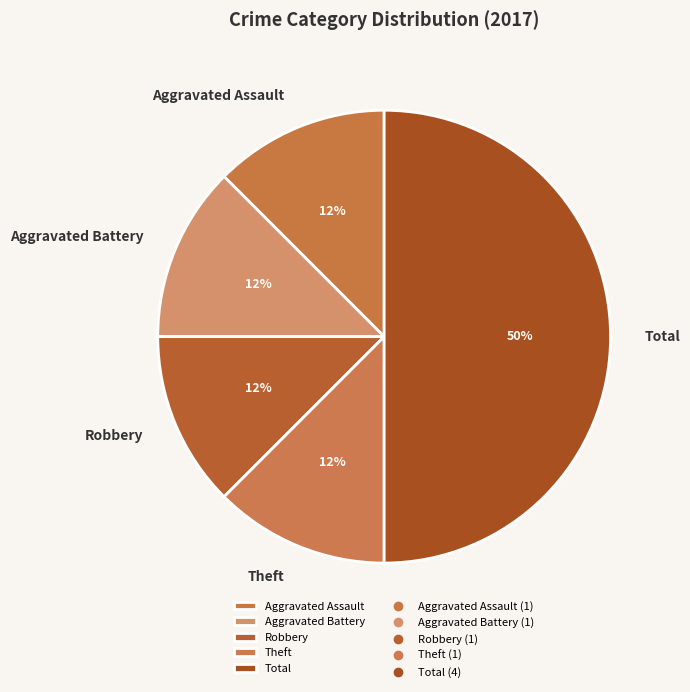

Combined, do Aggravated Assault and Robbery account for over 50%?

No